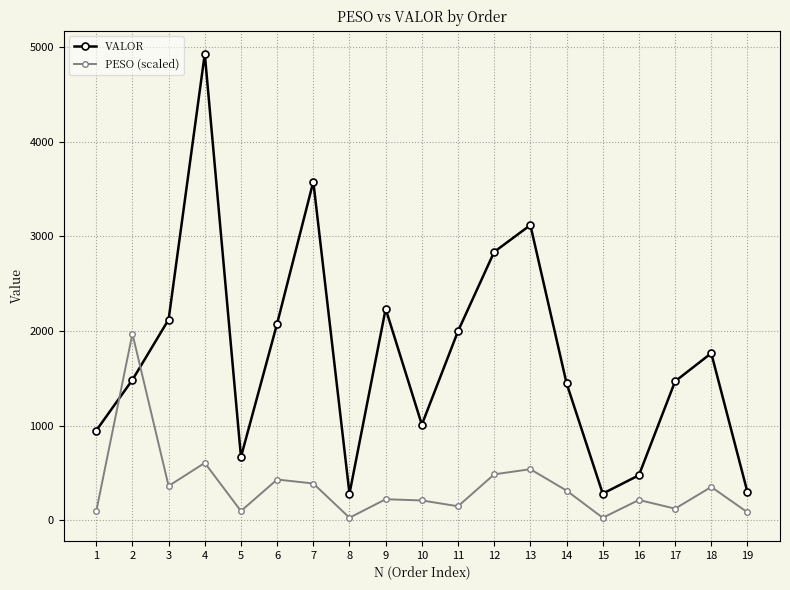

At which category is the sum across all series the highest?

4